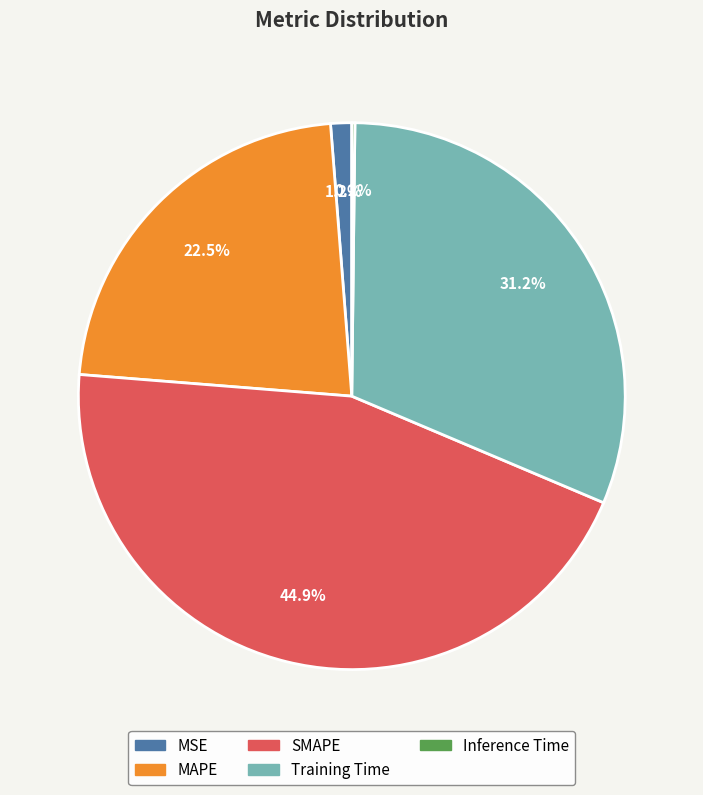

What percentage is the Training Time slice, to the nearest percent?

31%